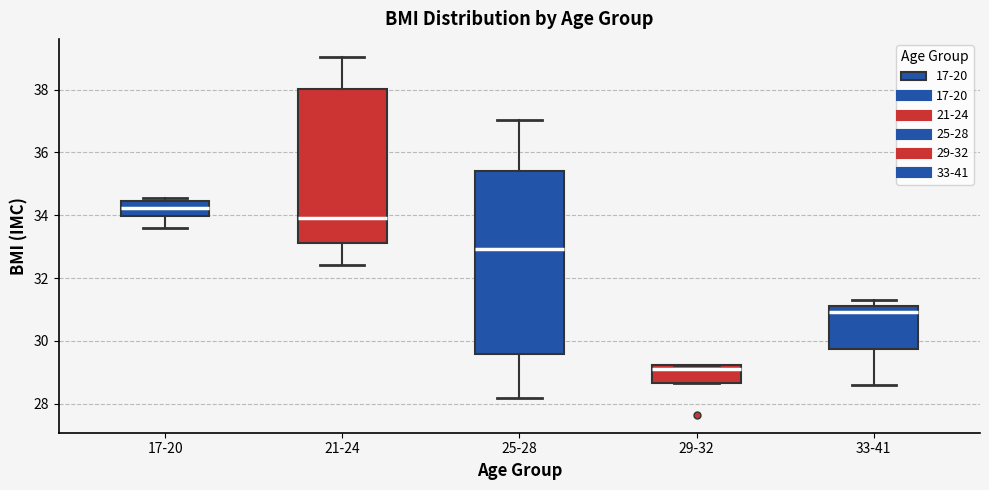

Which box's median line is the lowest?

29-32